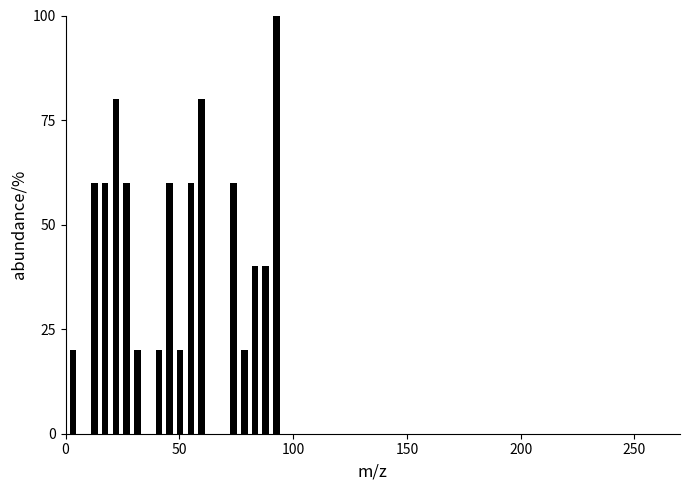

Read against the x-axis, roughly where is the centre of the tallest bar?

95